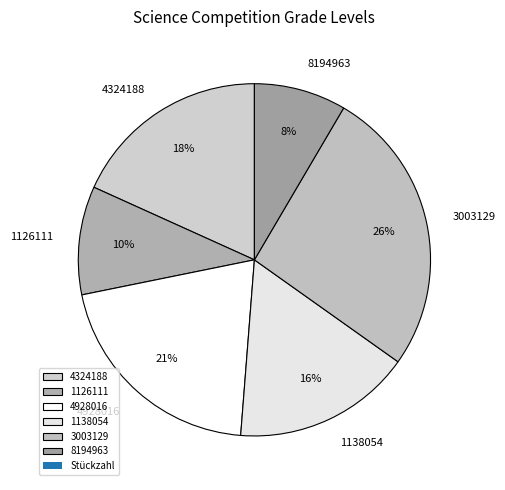

Which category has the smallest portion of the pie?

8194963